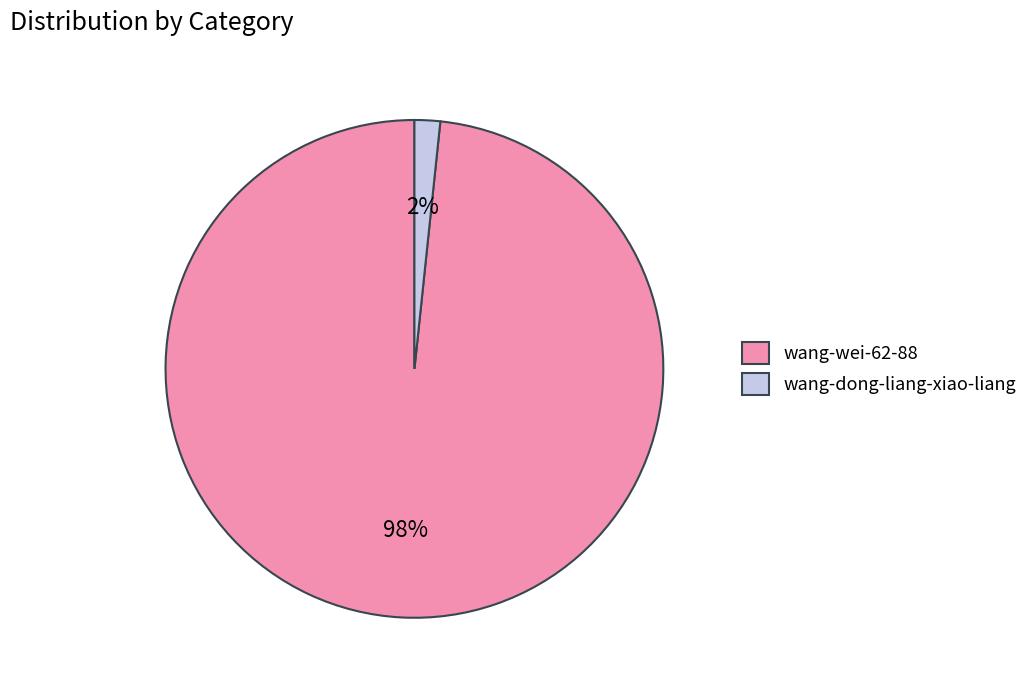

Is it true that wang-wei-62-88 is 89% of the pie?

False